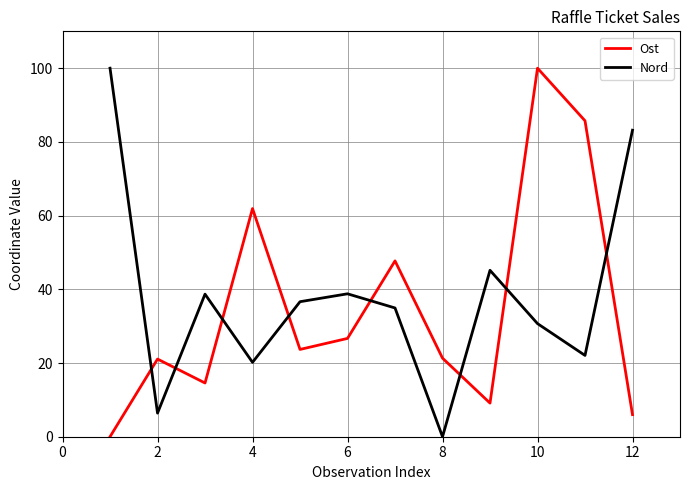

True or false: Ost and Nord cross at least once.

True